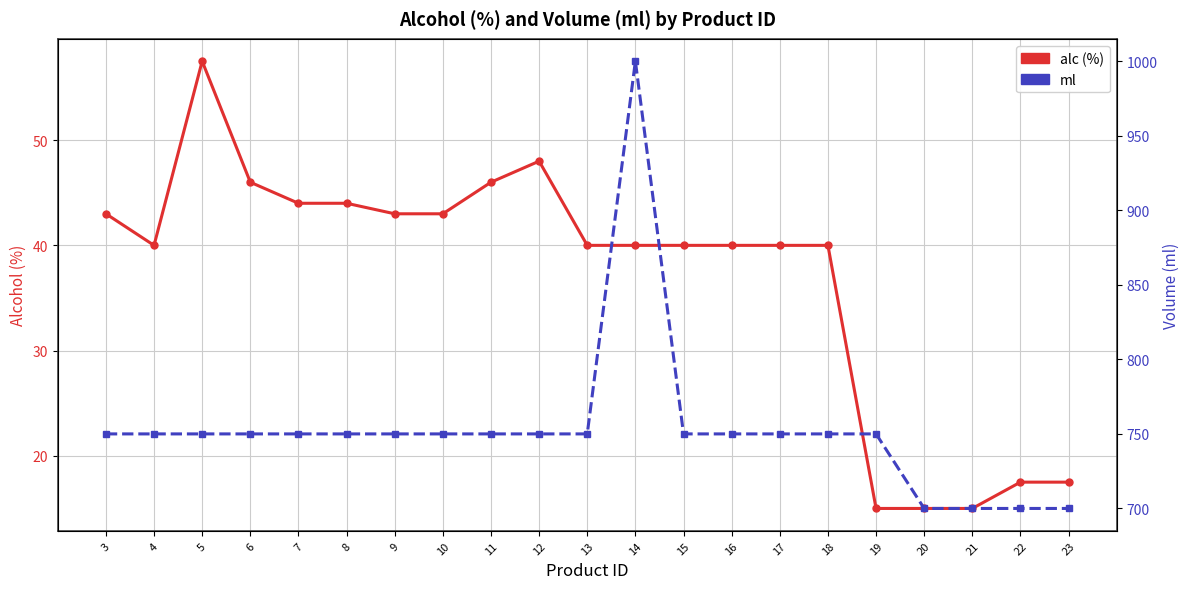

At which label is ml closest to 850?

3